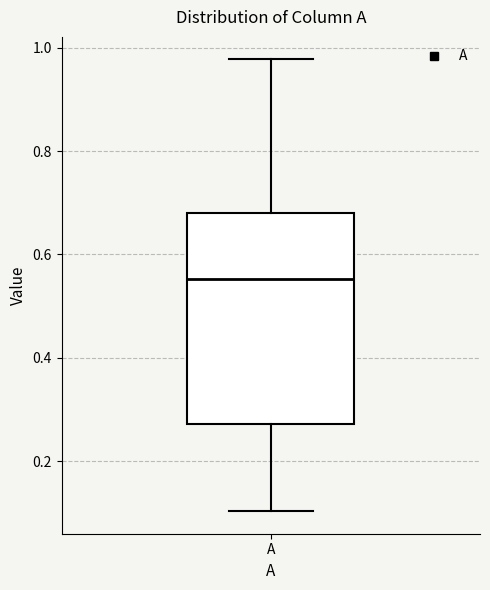

Where does the upper whisker of the box for A end on the y-axis? The values are not printed on the chart, so give them approximately, as read against the axis.

0.98